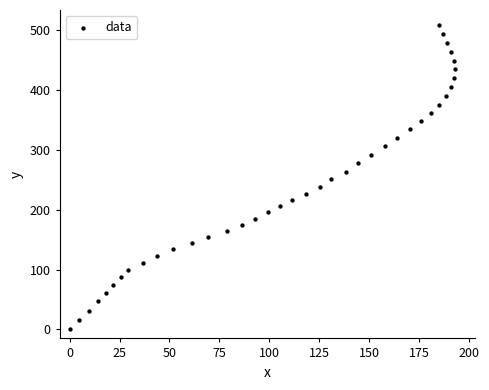

What is the range of Y values (max minus min)?

508.6